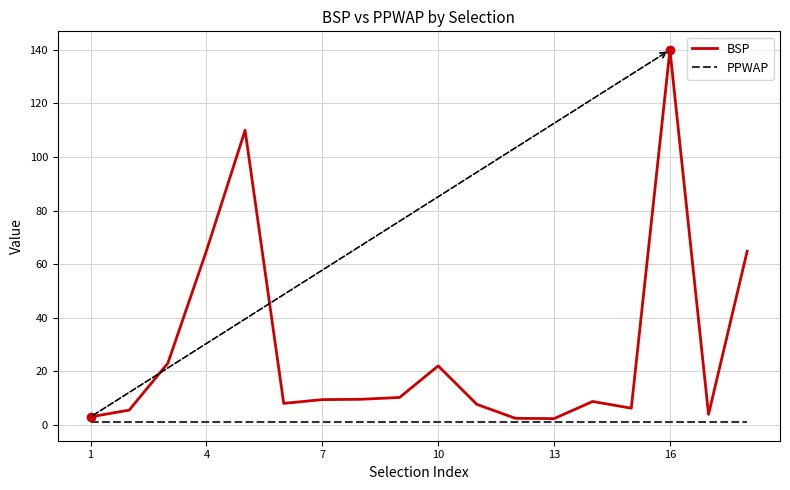

List the series in order of their overall mean, highest first.

BSP, PPWAP